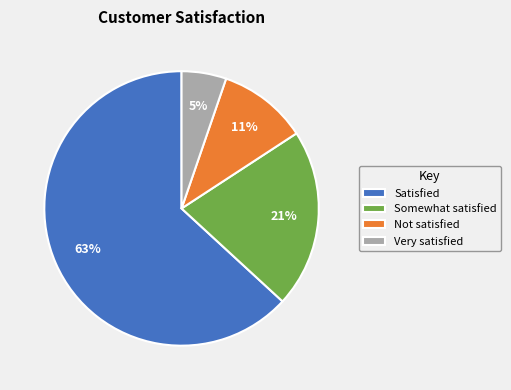

To the nearest percent, what is the difference between the largest and smallest slice percentages?

58%